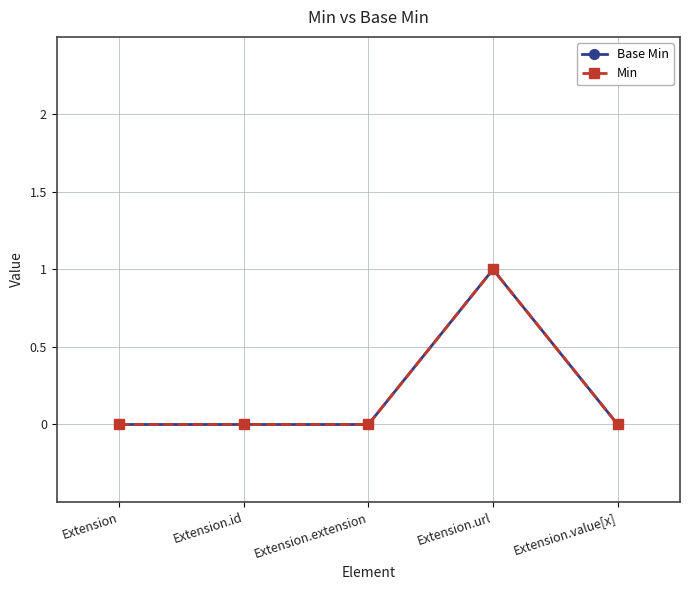

How many data points in Min are above 0?

1